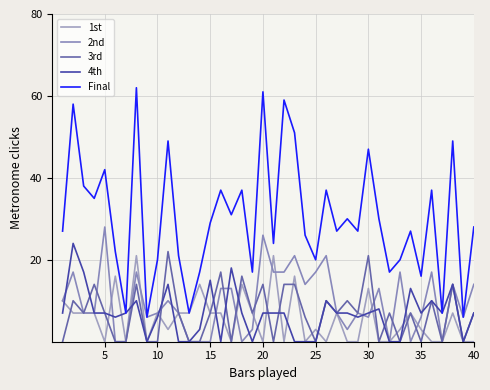

Is this an area chart (filled region under the line)?

No